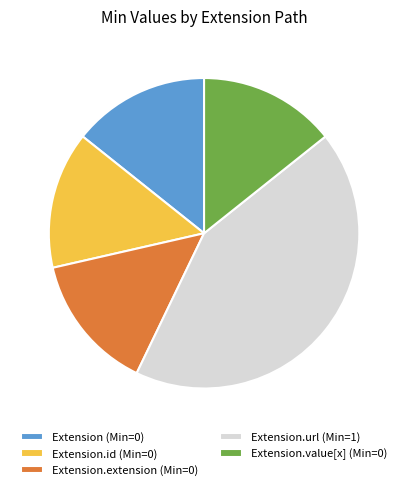

Does Extension.extension (Min=0) account for over 50% of the chart?

No